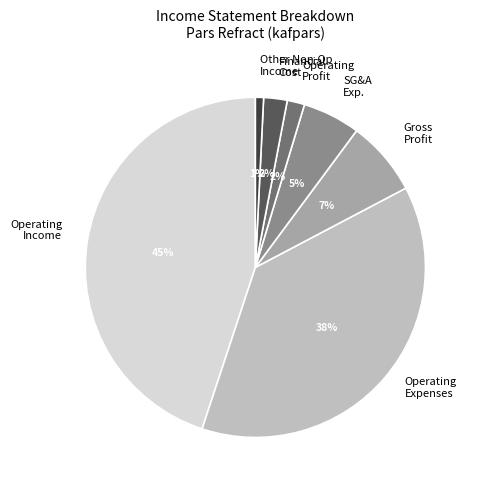

Between Other Non-Op Income and Operating Expenses, which is larger?

Operating Expenses